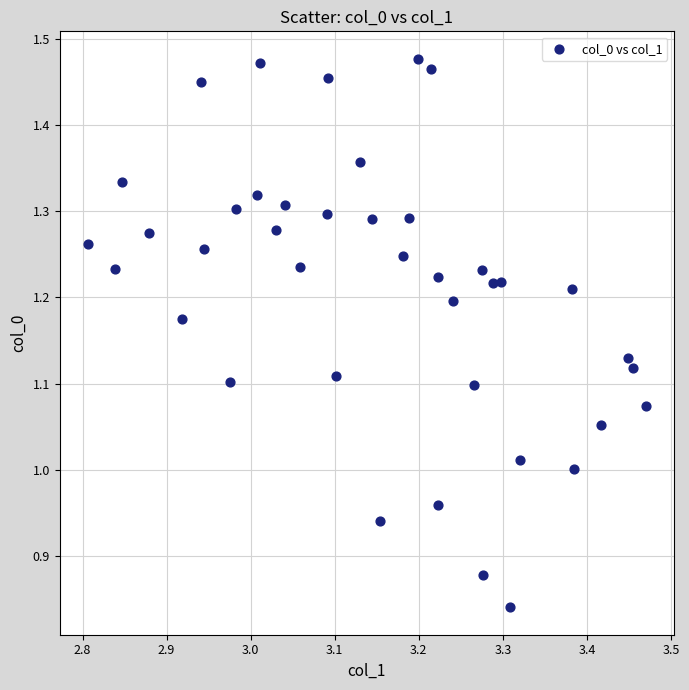

What is the range of Y values (max minus min)?

0.6